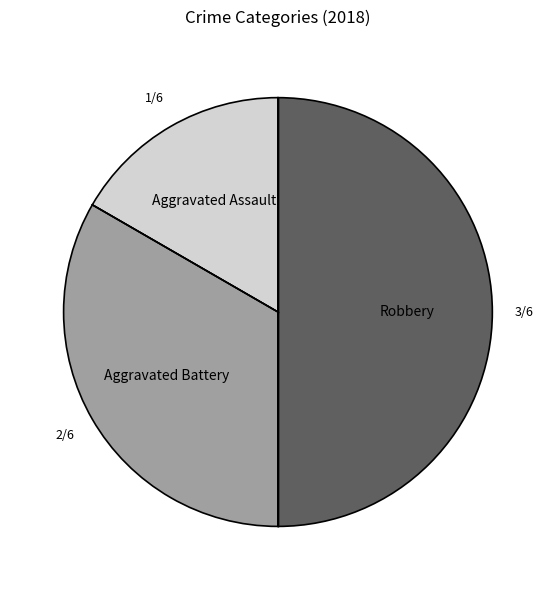

Is there a majority slice in this chart?

No